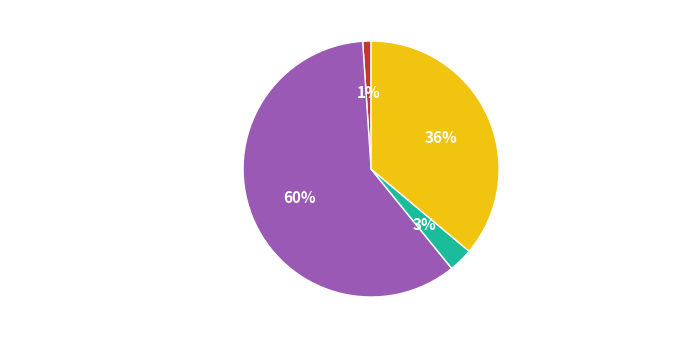

Do Total Profits and Total Capital Costs together represent more than half of the pie?

No